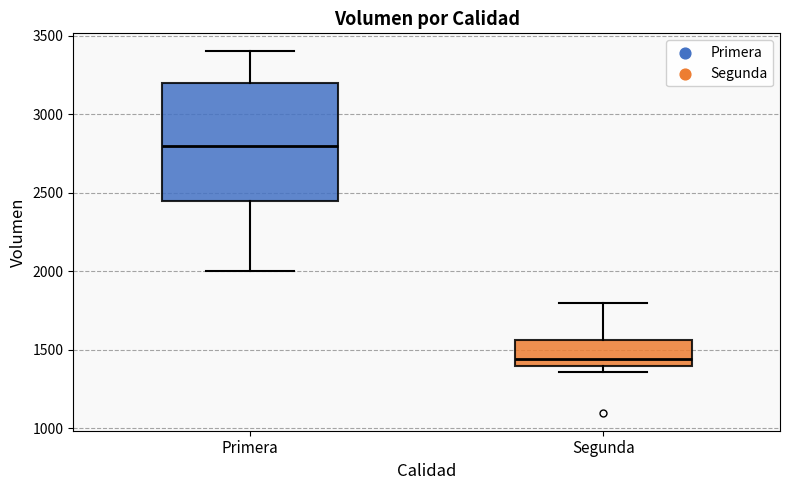

Where is the lower edge of the box for Primera on the y-axis? The values are not printed on the chart, so give them approximately, as read against the axis.

2450